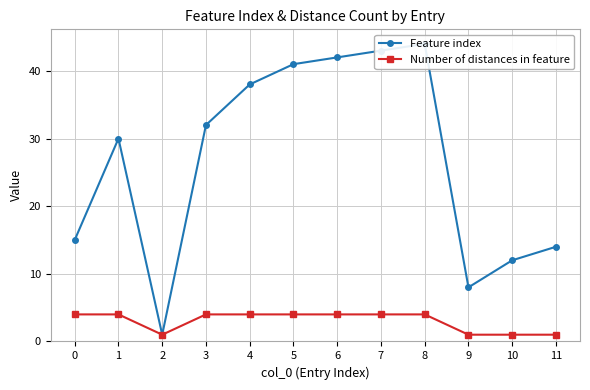

What is the total value across all series at 2?

2